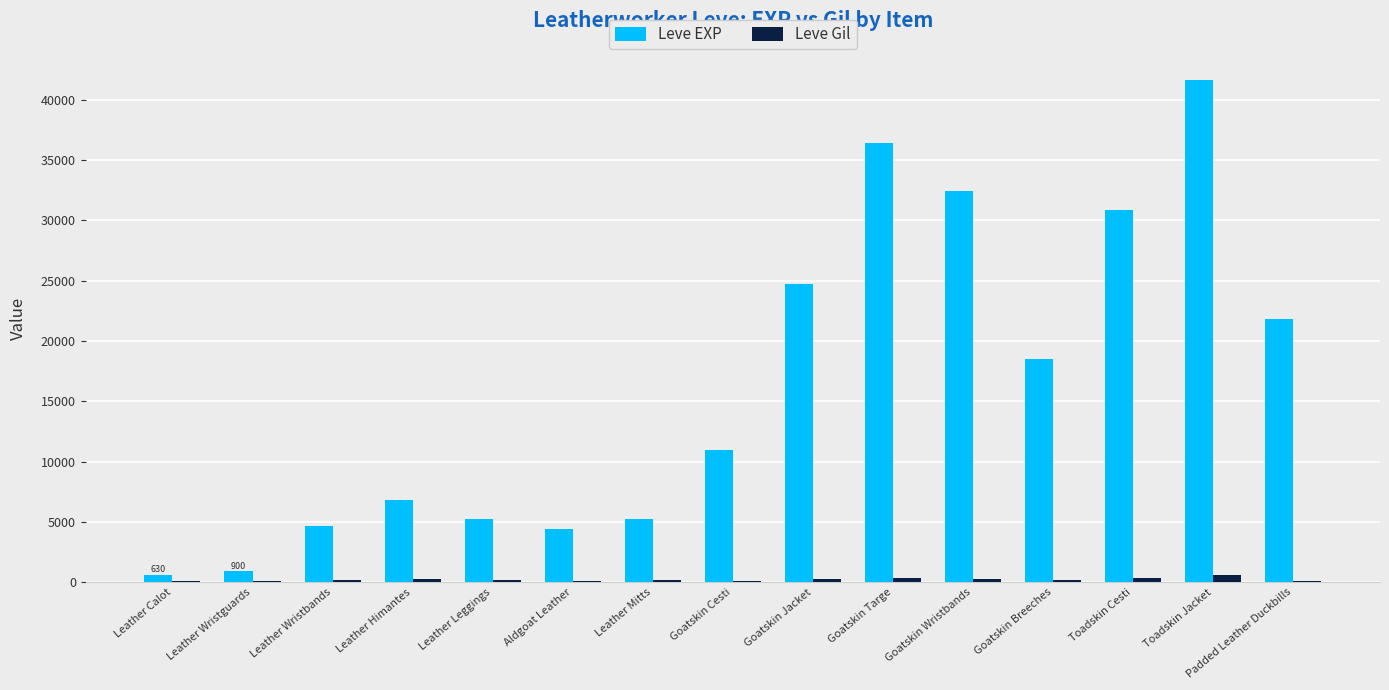

What is the sum of the Leve Gil values at Leather Leggings and Goatskin Breeches?

312